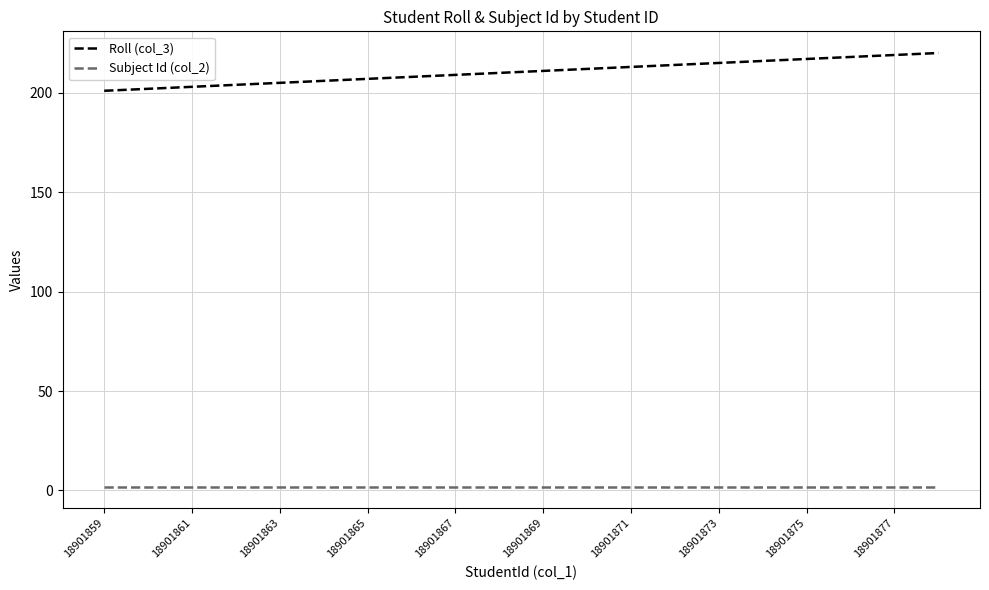

True or false: Roll (col_3) and Subject Id (col_2) intersect in this chart.

False